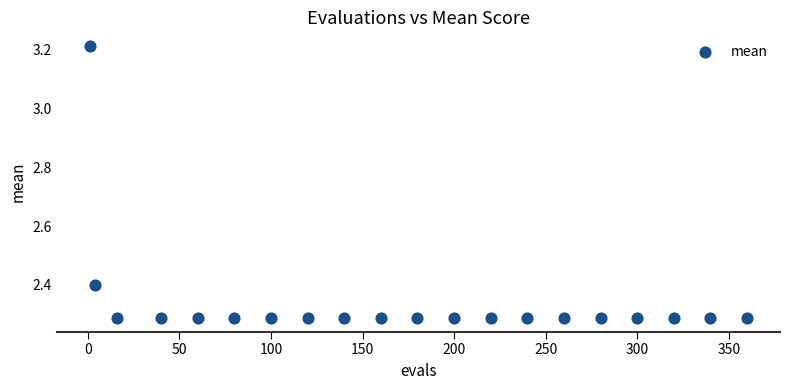

What is the range of X values (max minus min)?

359.0